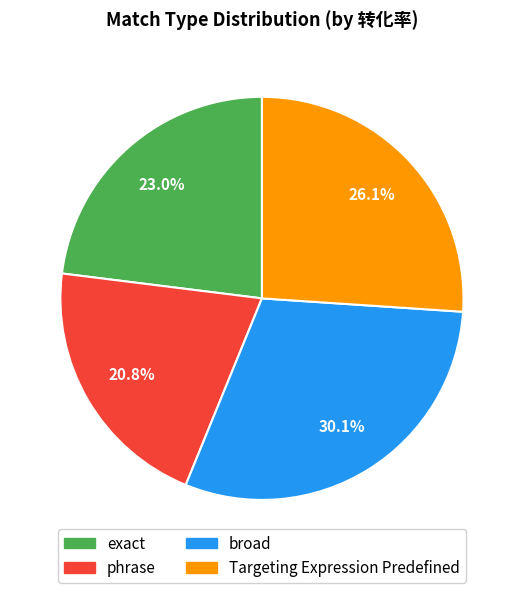

Which category has the biggest portion of the pie?

broad